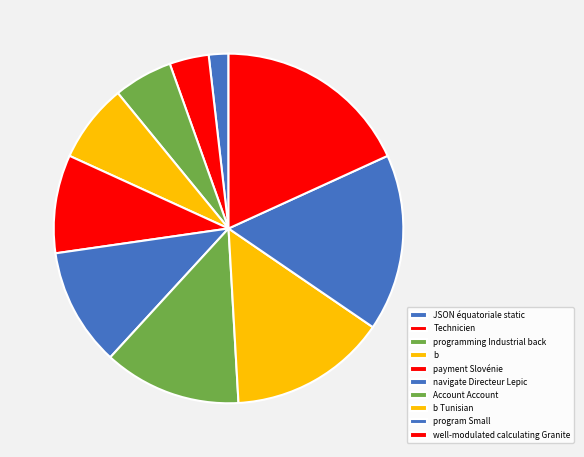

Combined, what portion of the pie is payment Slovénie and b?

16.4%